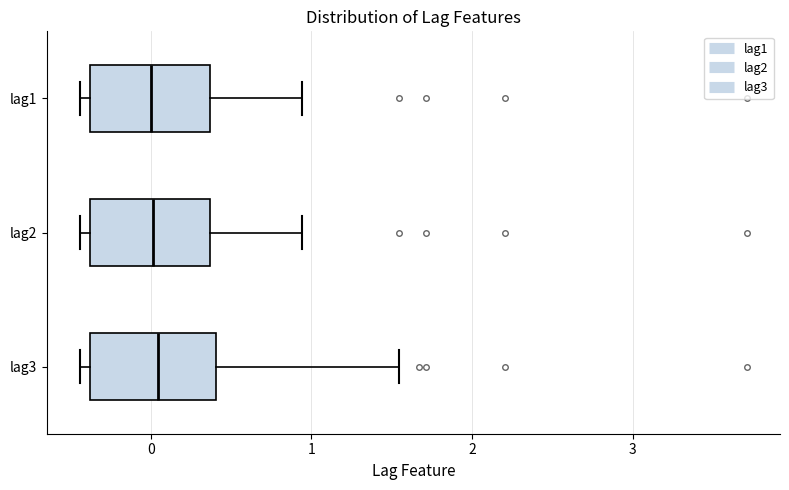

Reading bottom to top, transcribe this box plot: for each box, give where its median line is, the range the box spans, and where its two whiskers end, as read against the x-axis. The values are not printed on the chart, so give them approximately, as read against the axis.

lag3: median 0.0, box -0.4 to 0.4, whiskers -0.4 (just left of the box's left edge) to 1.5
lag2: median 0.0, box -0.4 to 0.4, whiskers -0.4 (just left of the box's left edge) to 0.9
lag1: median 0.0, box -0.4 to 0.4, whiskers -0.4 (just left of the box's left edge) to 0.9